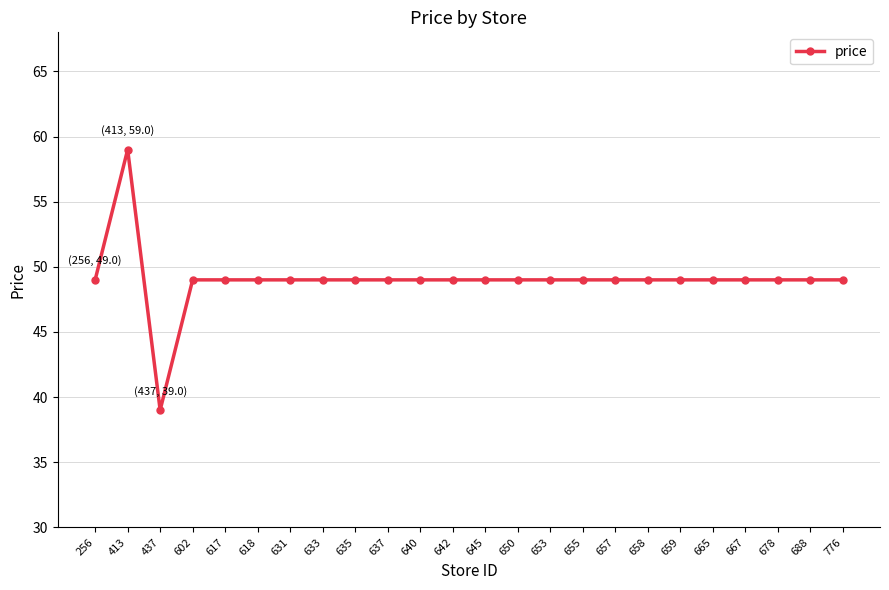

What is the difference between the maximum and minimum values?

20